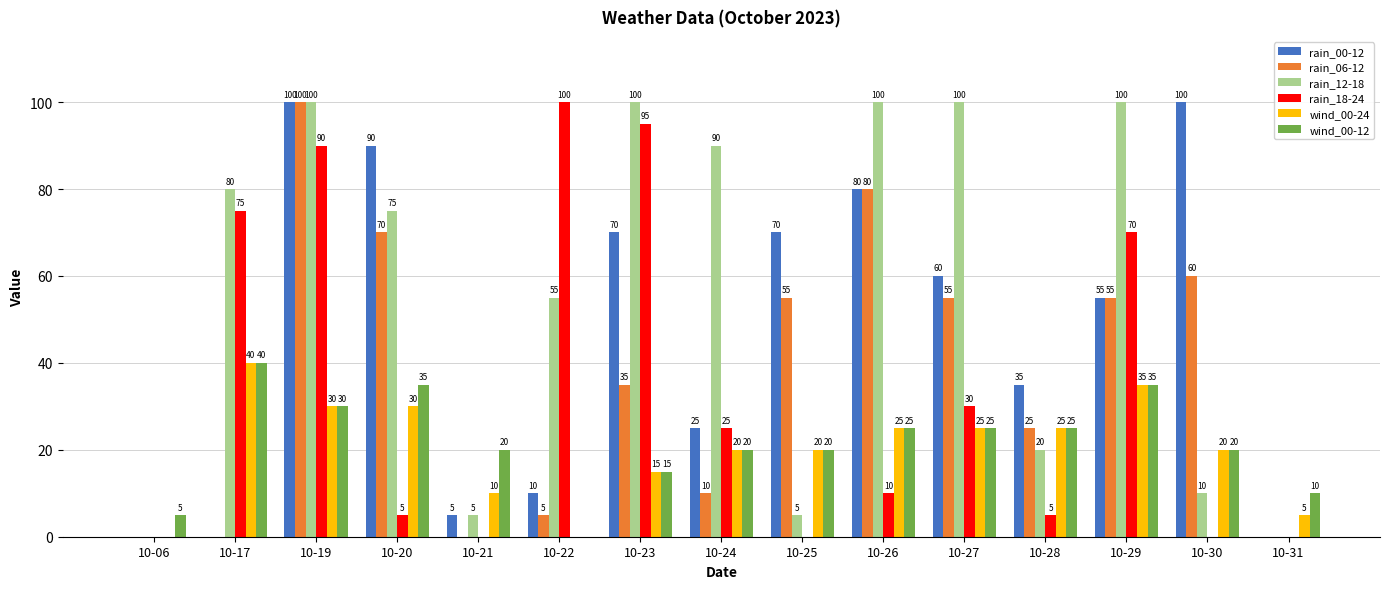

Where does the rain_12-18 series first go above 75?

10-17